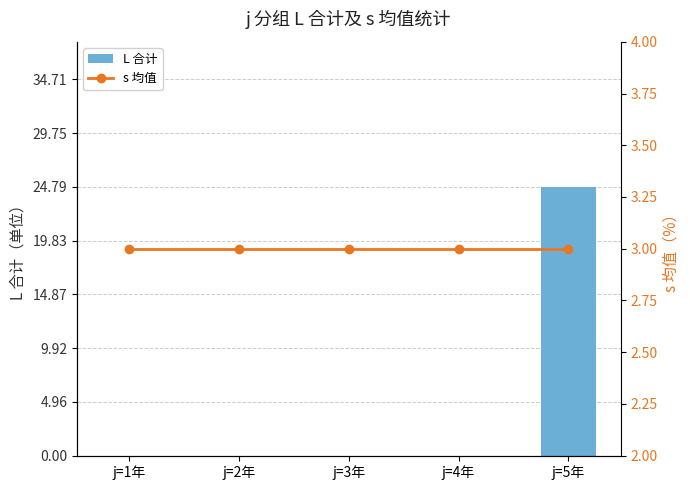

The s 均值 series shows 4.5 at j=5年. True or false?

False